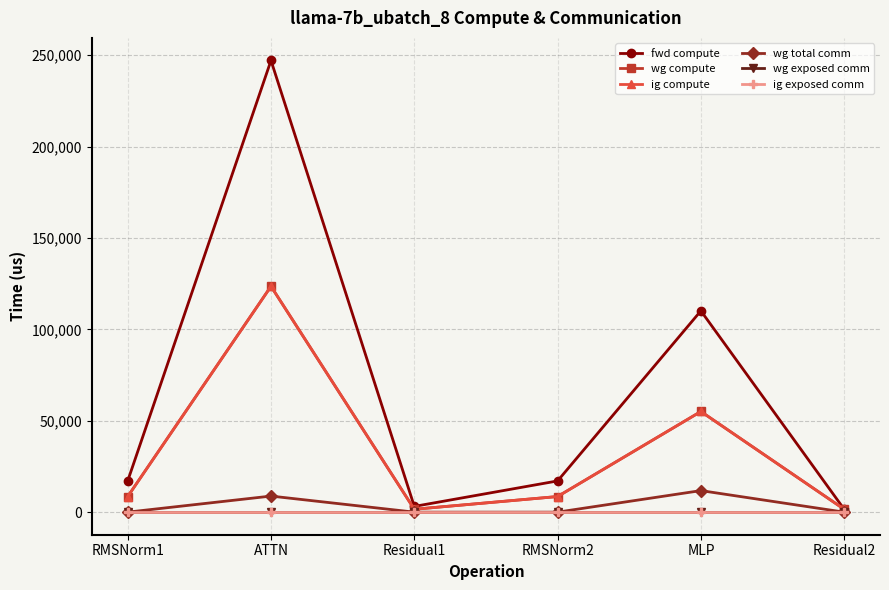

Reading right to left, extract all data points from this chart.

fwd compute: 1568.4	110151.6	17081.2	3136.7	247165.4	17081.2
wg compute: 1568.4	55075.8	8540.6	1568.4	123582.7	8540.6
ig compute: 1568.4	55075.8	8540.6	1568.4	123582.7	8540.6
wg total comm: 0.0	11785.3	0.0	0.0	8790.9	0.0
wg exposed comm: 0.0	0.0	0.0	0.0	0.0	0.0
ig exposed comm: 0.0	0.0	0.0	0.0	0.0	0.0